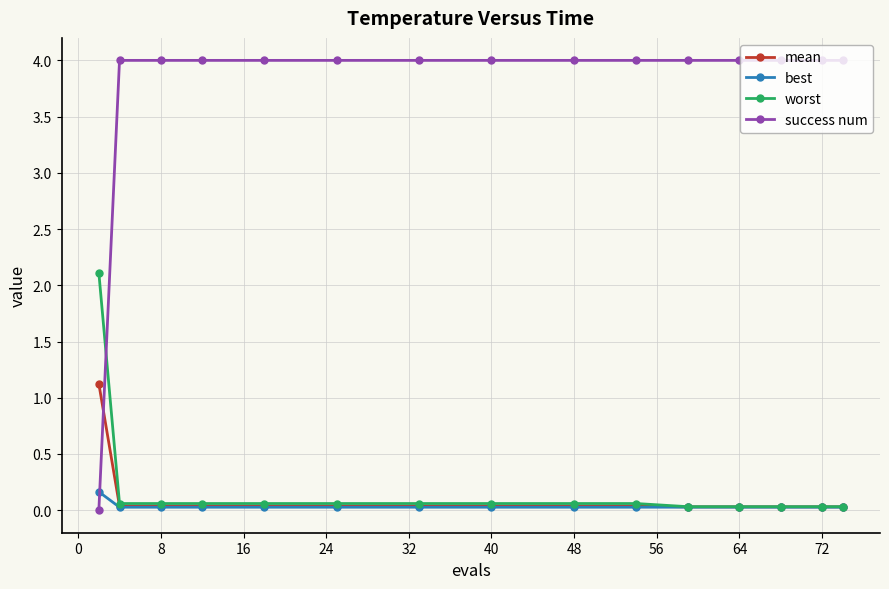

Does the chart have visible grid lines?

Yes